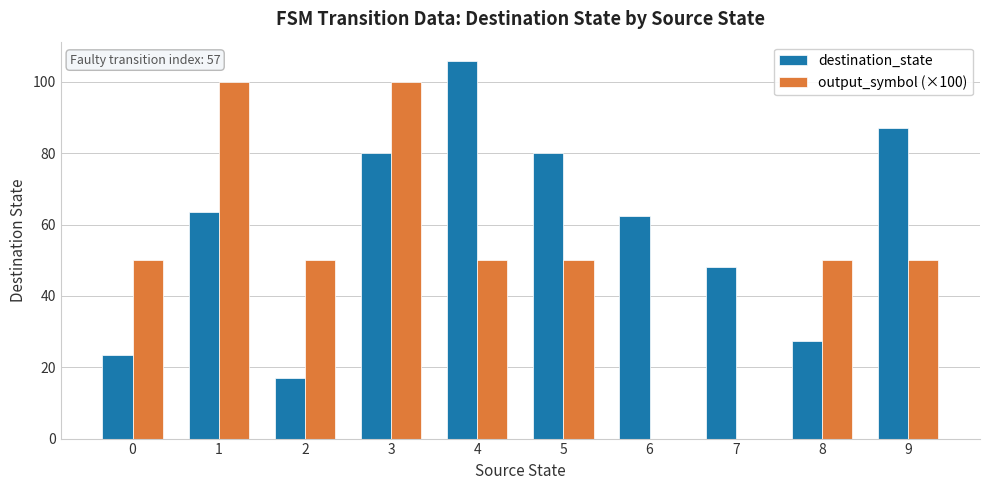

Which series has the largest total across all categories?

destination_state